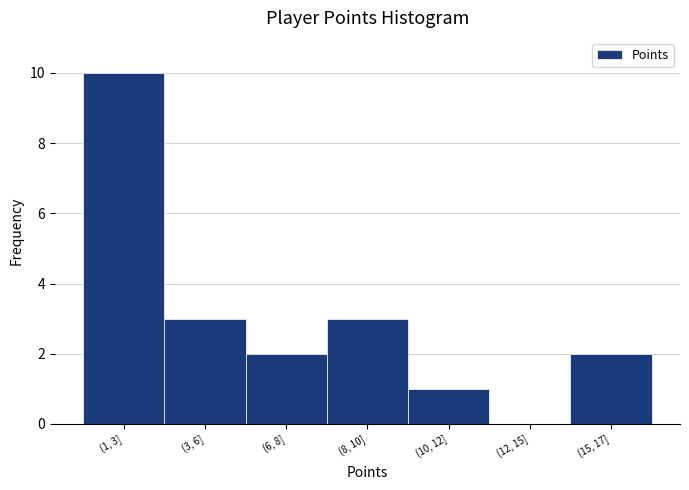

Reading right to left, list all the values displayed in this chart.

(15, 17]=2	(12, 15]=0	(10, 12]=1	(8, 10]=3	(6, 8]=2	(3, 6]=3	(1, 3]=10